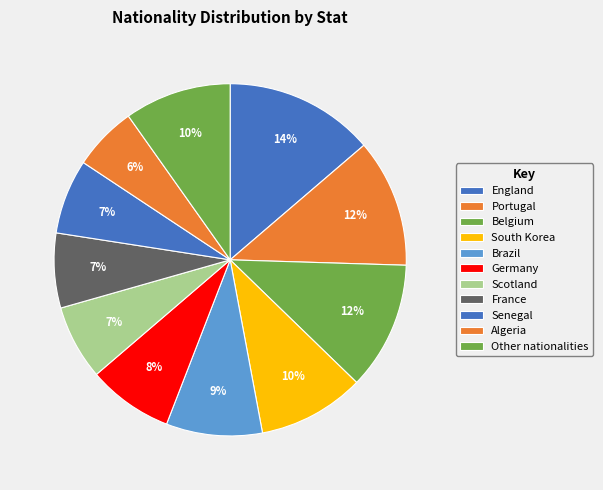

Approximately how many times larger is the value at Germany compared to France?

1.1